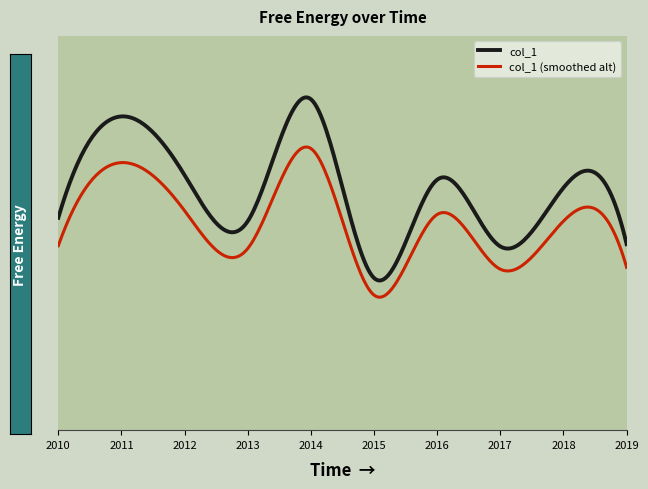

Is this an area chart (filled region under the line)?

No